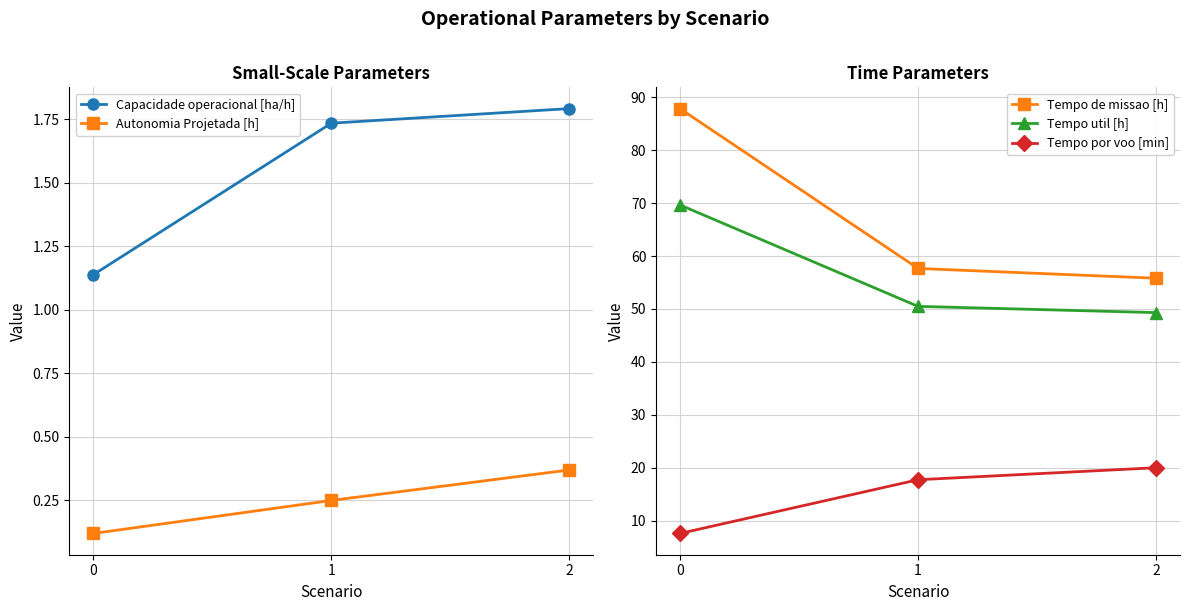

What is the smallest value displayed?

0.1